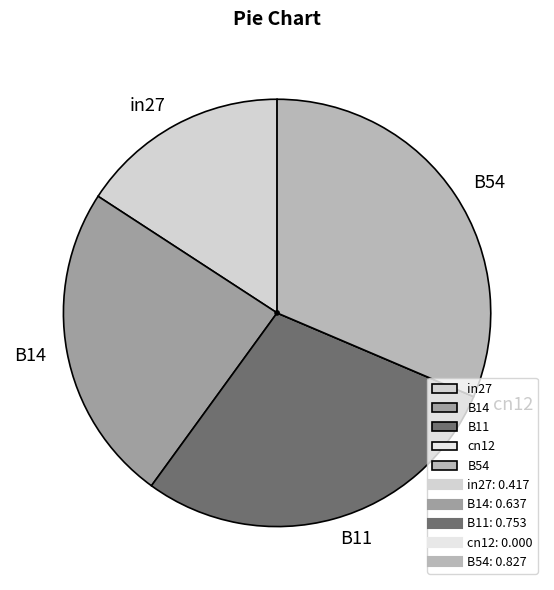

Does any single category account for the majority?

No